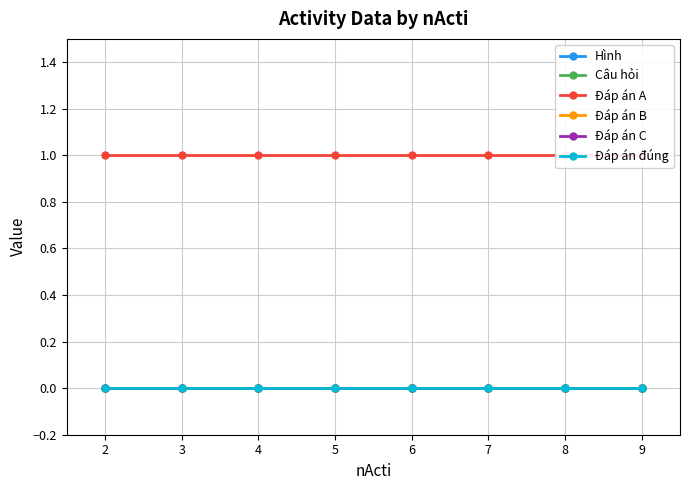

List the series in order of their peak value, highest first.

Đáp án A, Hình, Câu hỏi, Đáp án B, Đáp án C, Đáp án đúng